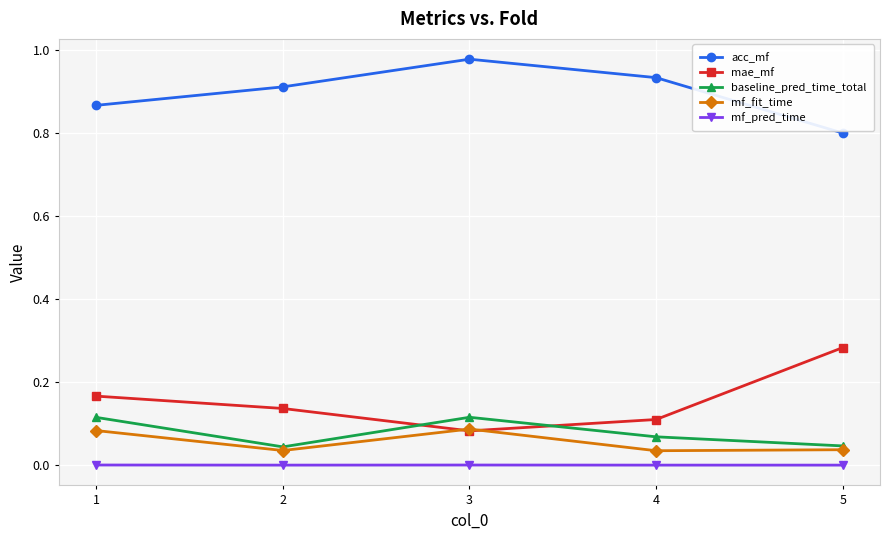

At how many categories does at least one series exceed 0?

5